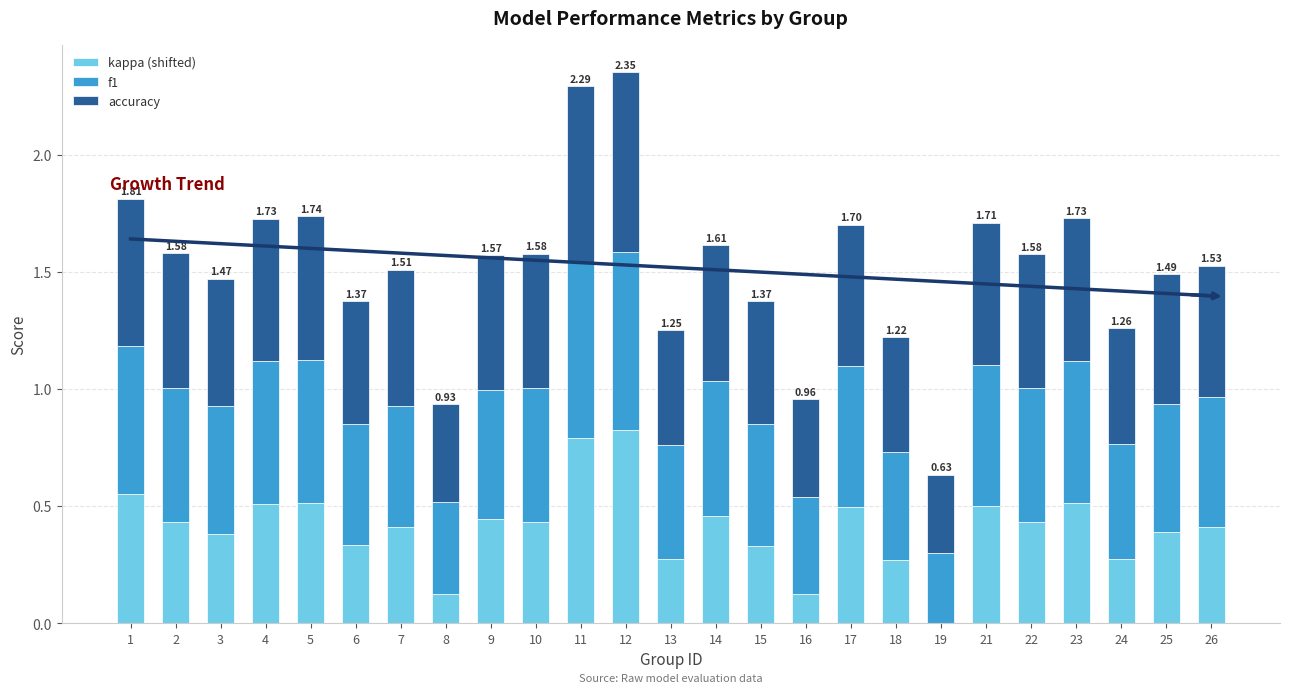

Between 16 and 15, which is larger?

15